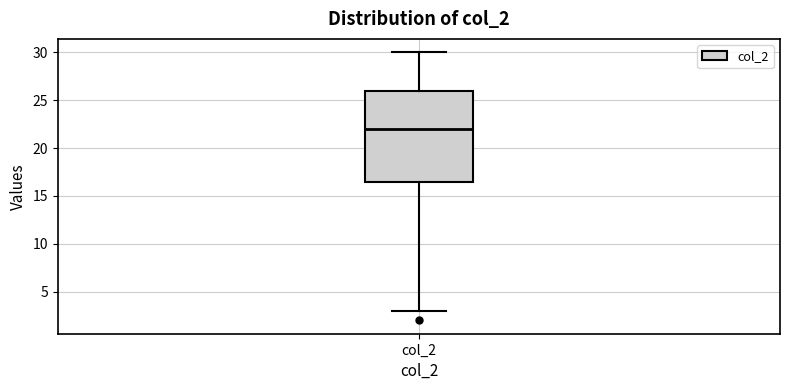

Where does the lower whisker of the box for col_2 end on the y-axis? The values are not printed on the chart, so give them approximately, as read against the axis.

3.0